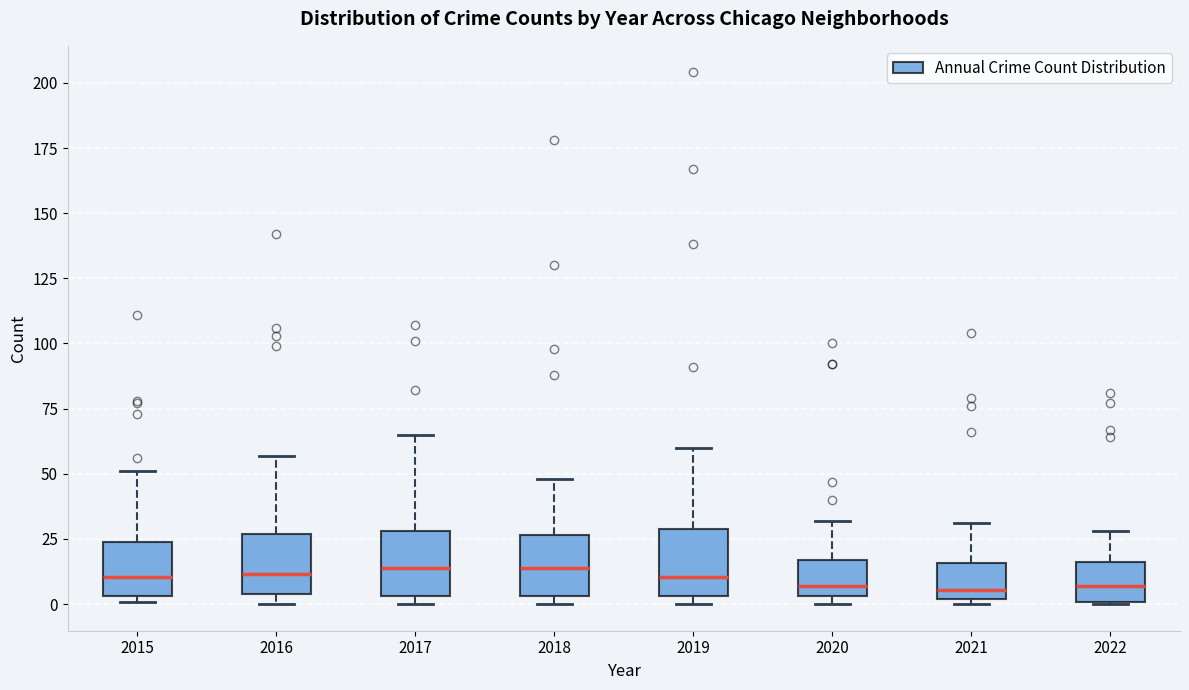

Reading left to right, transcribe this box plot: for each box, give where its median line is, the range the box spans, and where its two whiskers end, as read against the y-axis. The values are not printed on the chart, so give them approximately, as read against the axis.

2015: median 10, box 5 to 25, whiskers 0 to 50
2016: median 10, box 5 to 25, whiskers 0 to 55
2017: median 15, box 5 to 30, whiskers 0 to 65
2018: median 15, box 5 to 25, whiskers 0 to 50
2019: median 10, box 5 to 30, whiskers 0 to 60
2020: median 5 (just above the box's lower edge), box 5 to 15, whiskers 0 to 30
2021: median 5, box 0 to 15, whiskers 0 (just below the box's lower edge) to 30
2022: median 5, box 0 to 15, whiskers 0 to 30